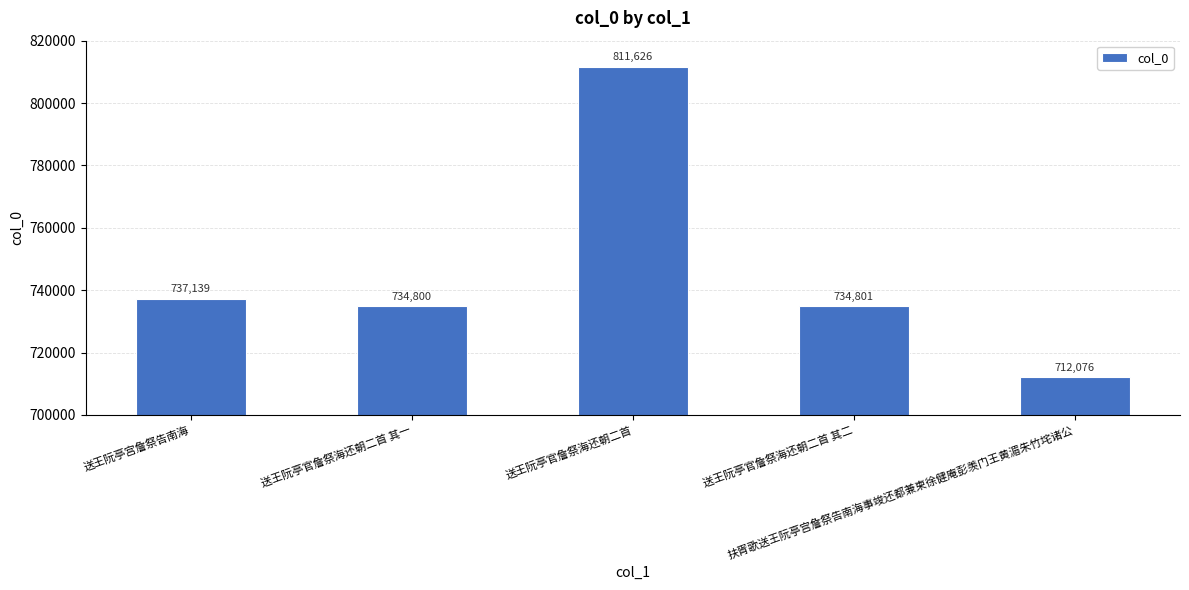

Reading left to right, extract all data points from this chart.

737139	734800	811626	734801	712076